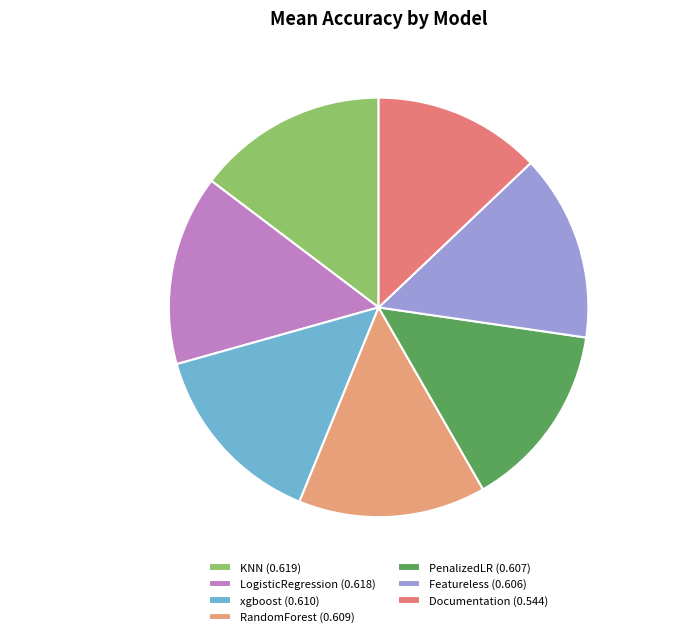

To the nearest percent, what portion does PenalizedLR represent?

14%